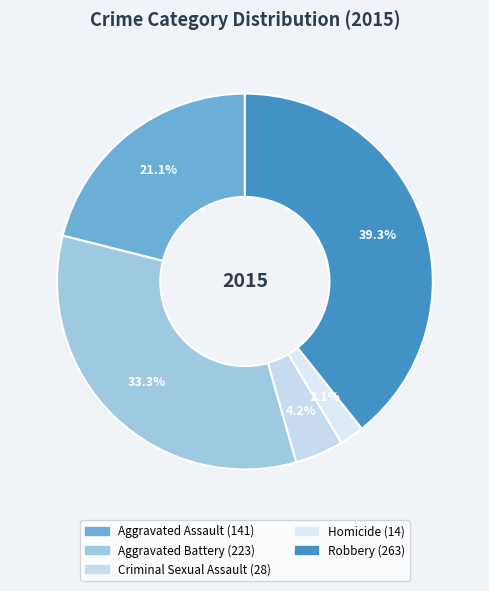

What percentage is NOT represented by Robbery?

60.7%